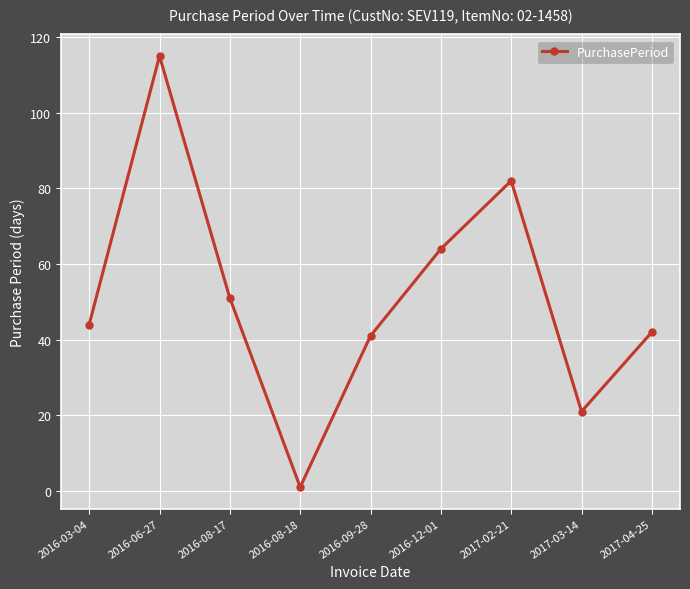

The value at 2017-02-21 is 143. True or false?

False